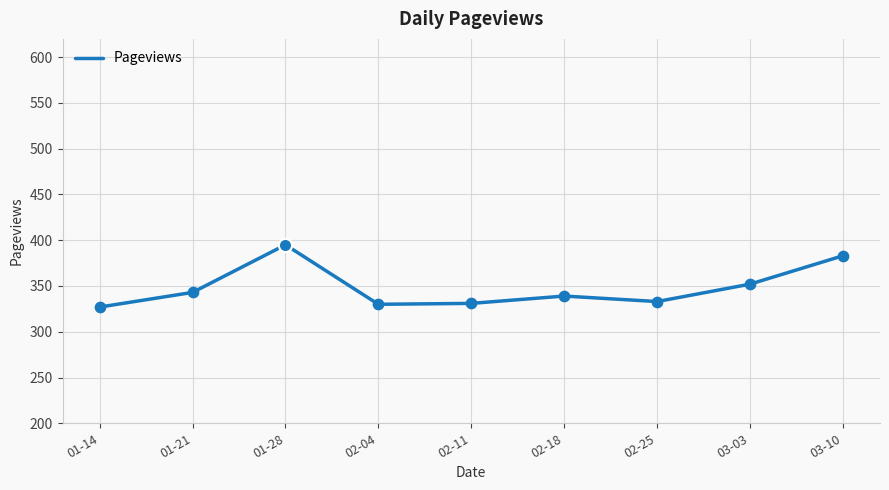

What is the ratio of the value at 01-21 to the value at 01-14?

1.0